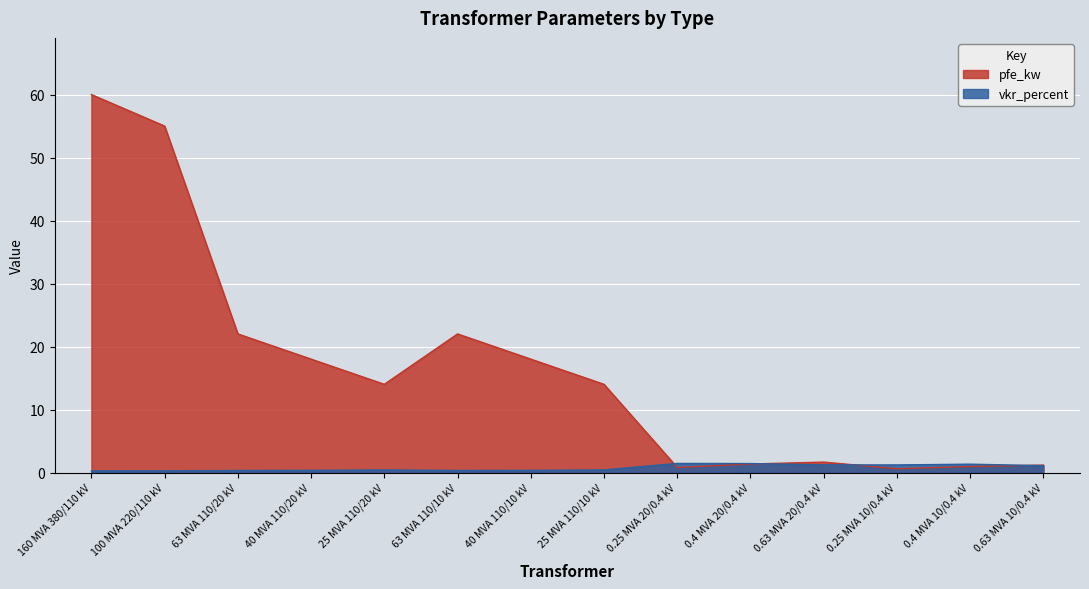

Which has a higher value, 63 MVA 110/20 kV or 25 MVA 110/20 kV?

63 MVA 110/20 kV